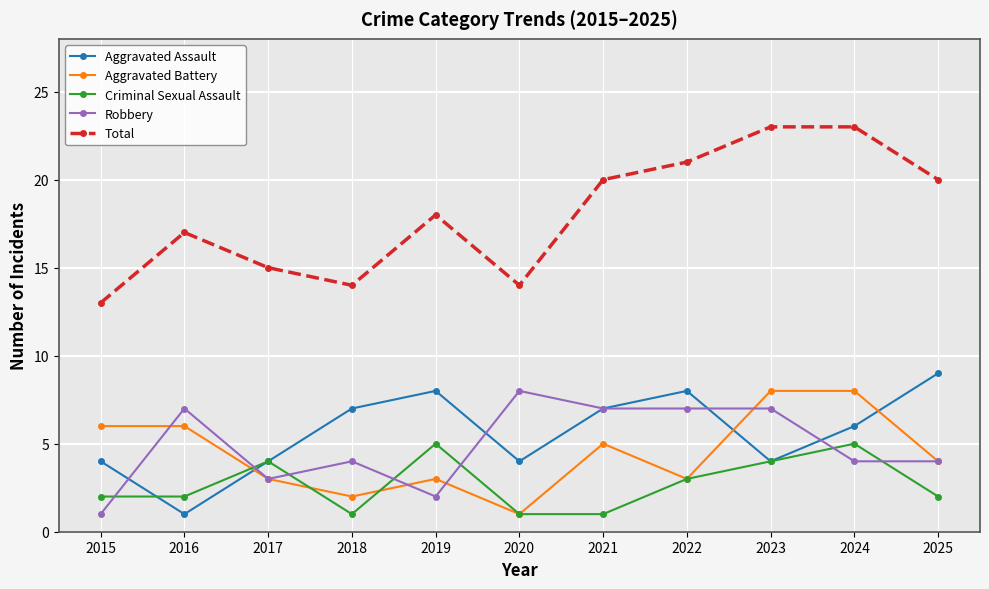

What is the value of the Criminal Sexual Assault point at the 4th from the left?

1